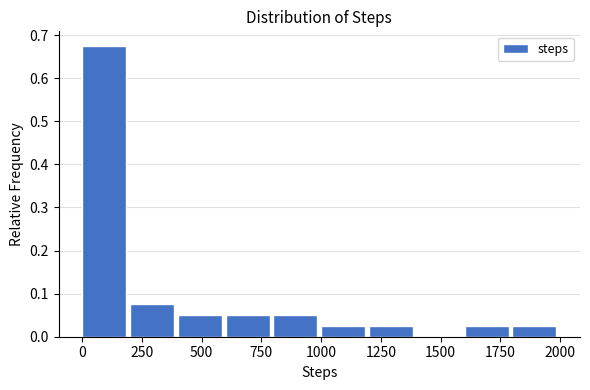

Read against the x-axis, roughly where is the centre of the tallest bar?

100